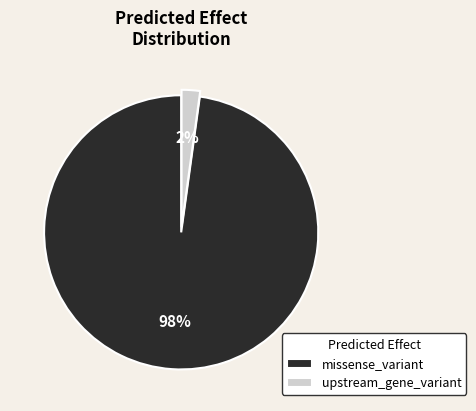

Between upstream_gene_variant and missense_variant, which is larger?

missense_variant